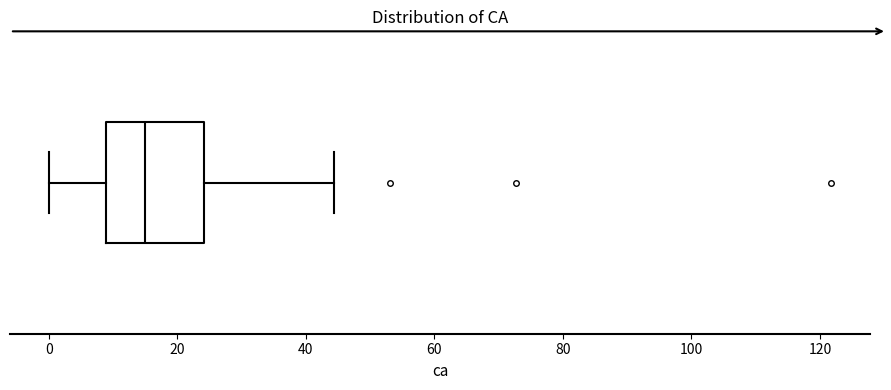

Read this box plot against the x-axis: the position of the median line, the range covered by the box, and the ends of both whiskers. The values are not printed on the chart, so give them approximately, as read against the axis.

median 16, box 8 to 24, whiskers 0 to 44